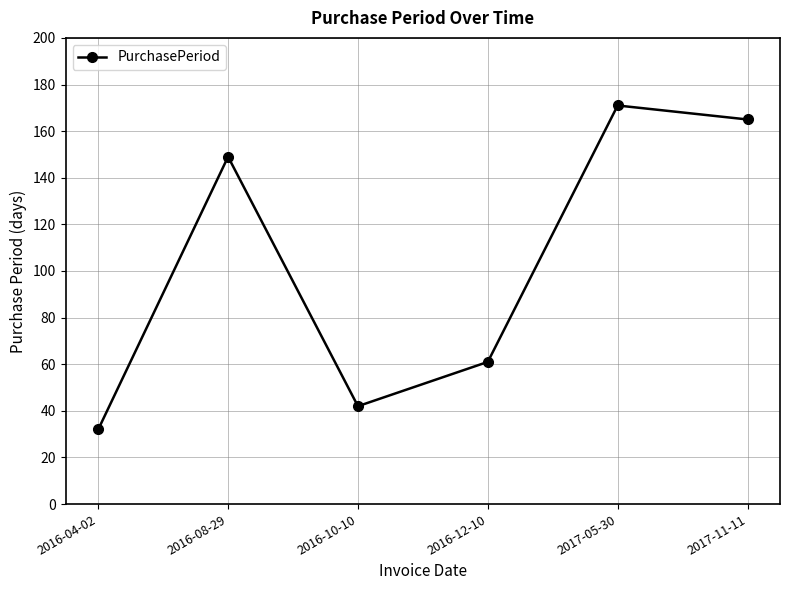

List the labels in order of value, largest first.

2017-05-30, 2017-11-11, 2016-08-29, 2016-12-10, 2016-10-10, 2016-04-02